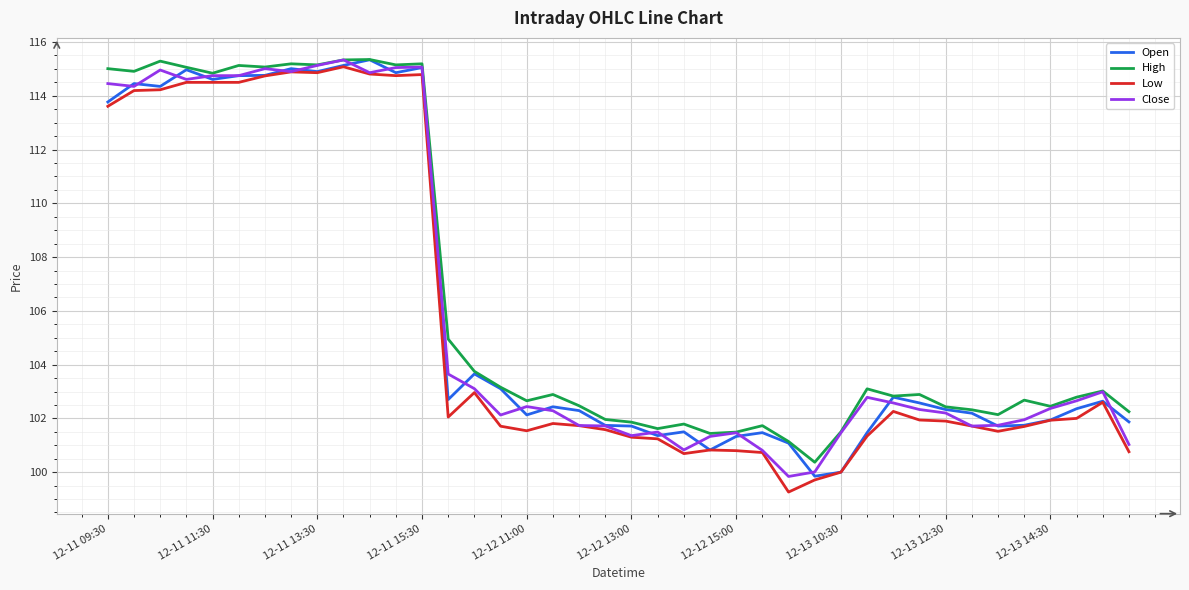

Which series has the largest total across all categories?

High